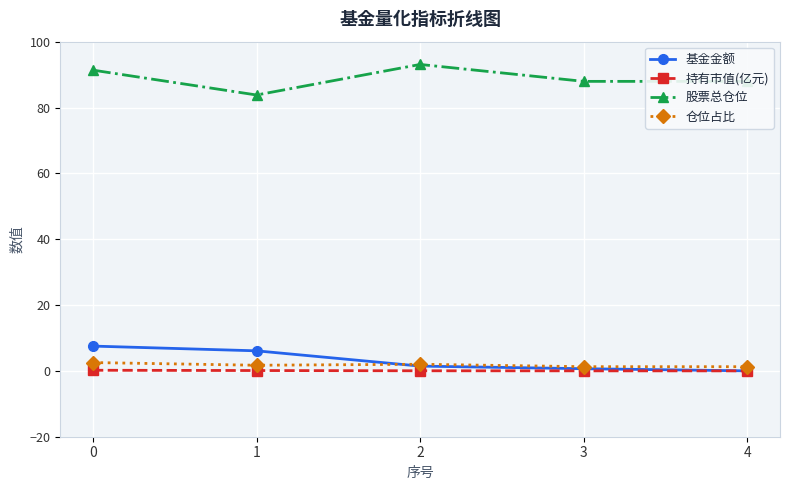

True or false: 股票总仓位 and 基金金额 cross at least once.

False